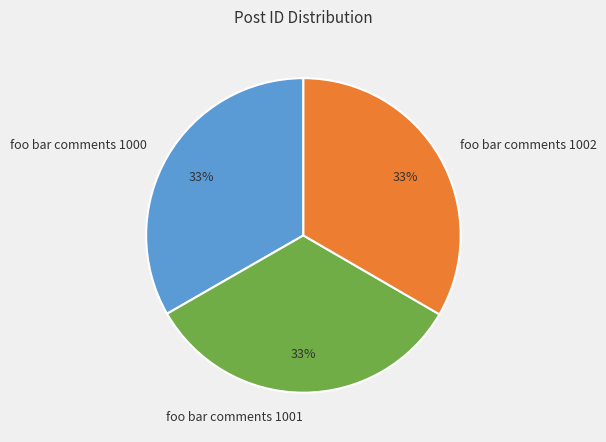

What is the ratio of the value at foo bar comments 1002 to the value at foo bar comments 1000?

1.0